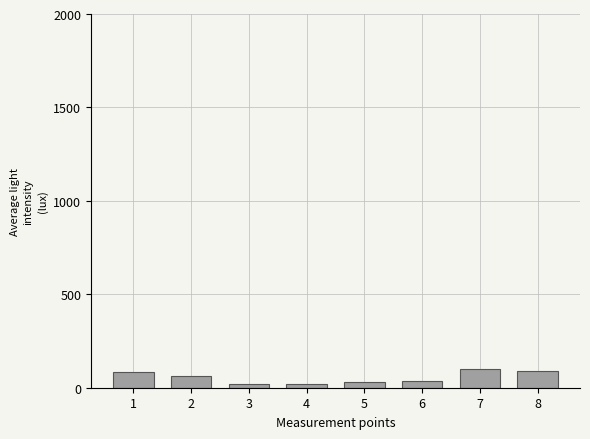

What is the greatest value displayed?

100